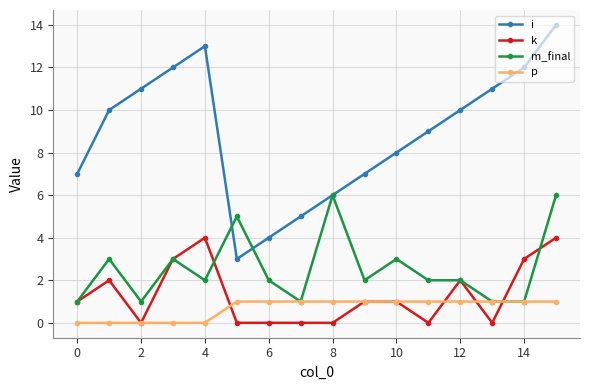

Which series has the largest total across all categories?

i